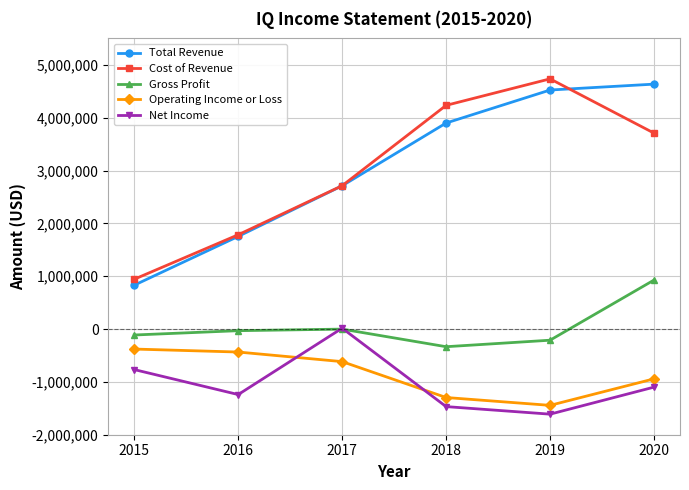

What is the total value across all series at 2018?

5033400